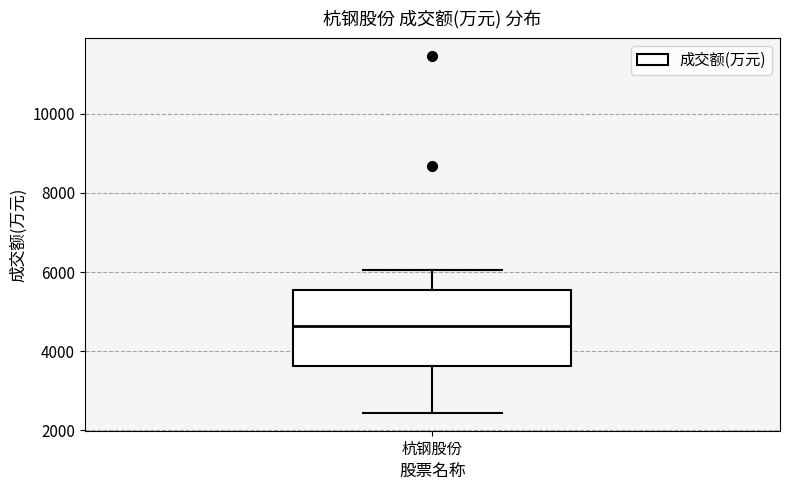

Transcribe this box plot: give where the median line is, the range the box spans, and where the two whiskers end, as read against the y-axis. The values are not printed on the chart, so give them approximately, as read against the axis.

median 4600, box 3600 to 5600, whiskers 2400 to 6000